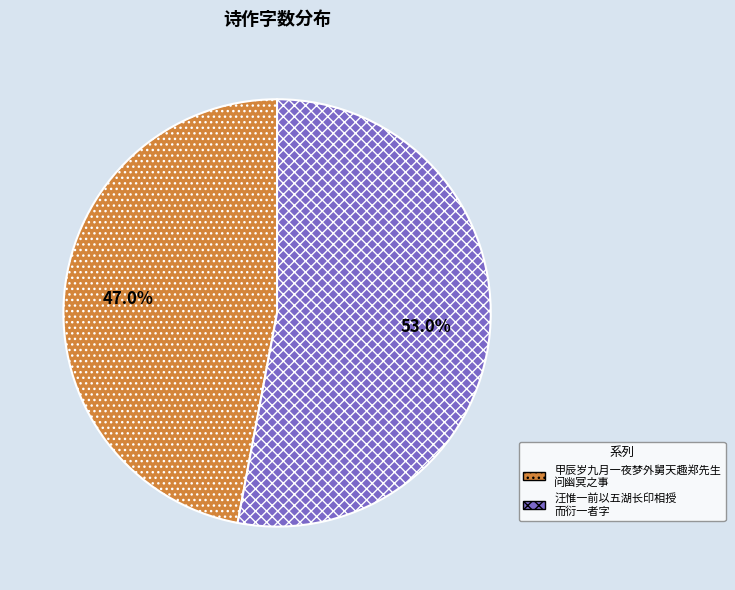

Is there a majority slice in this chart?

Yes